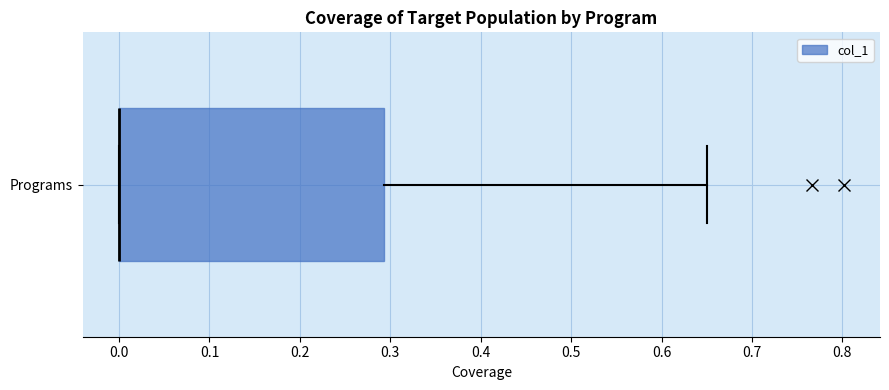

Transcribe this box plot: give where the median line is, the range the box spans, and where the two whiskers end, as read against the x-axis. The values are not printed on the chart, so give them approximately, as read against the axis.

median 0.00 (drawn on the box's left edge), box 0.00 to 0.29, whiskers 0.00 to 0.65